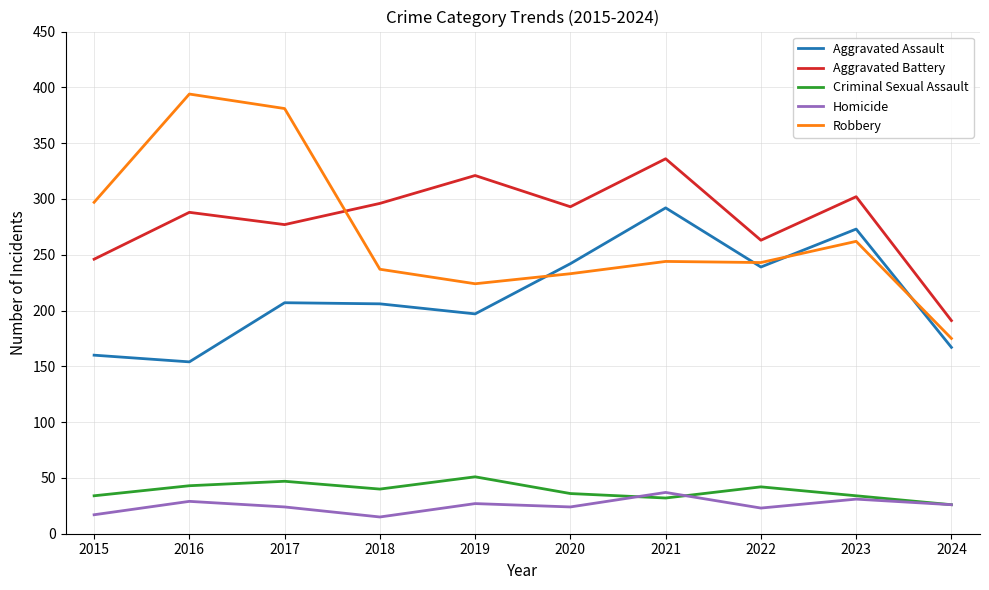

Which series has the largest range (max minus min)?

Robbery